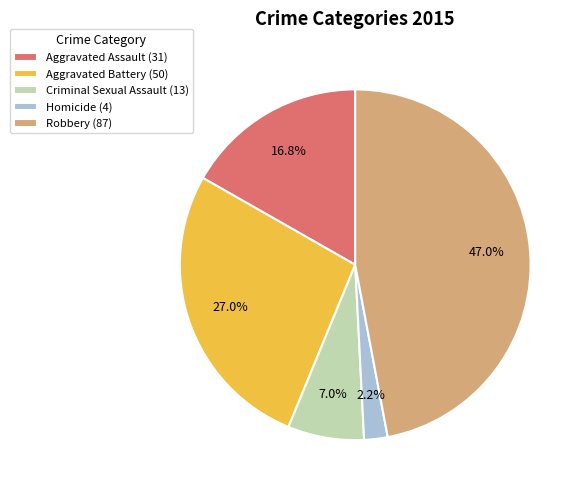

How many segments does this pie chart have?

5